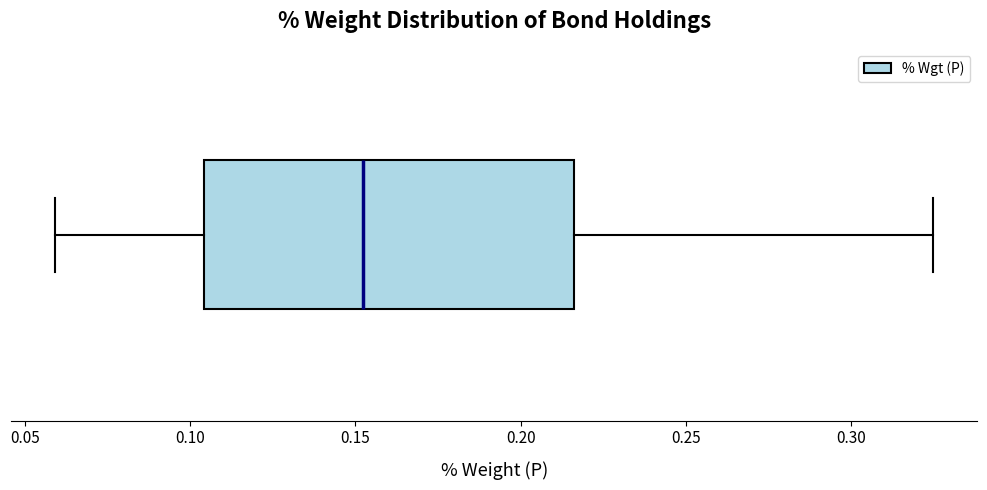

Read this box plot against the x-axis: the position of the median line, the range covered by the box, and the ends of both whiskers. The values are not printed on the chart, so give them approximately, as read against the axis.

median 0.150, box 0.105 to 0.215, whiskers 0.060 to 0.325